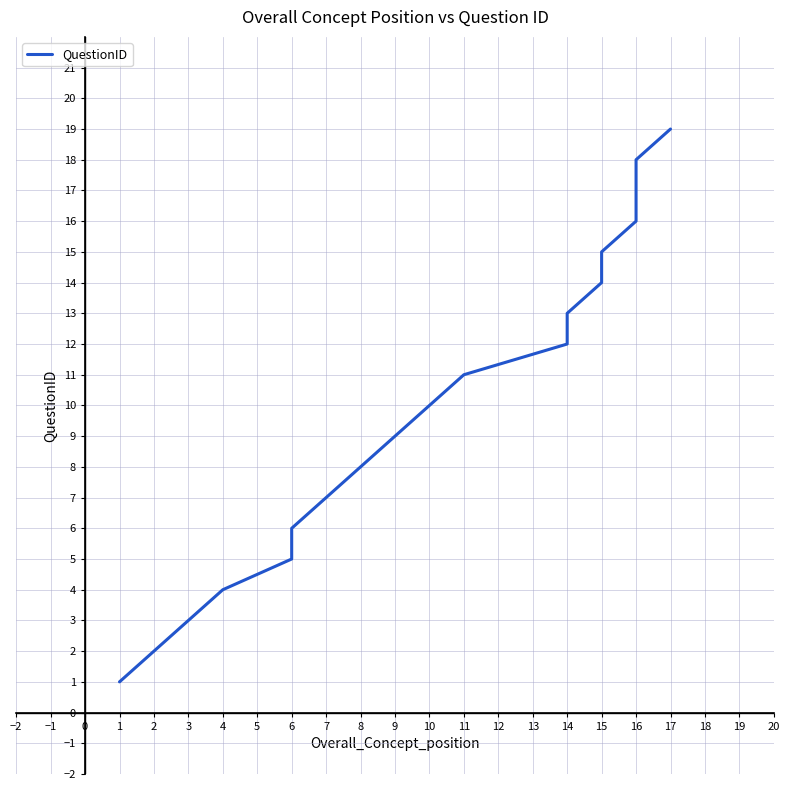

What is the change in value from 9 to 14?

+3